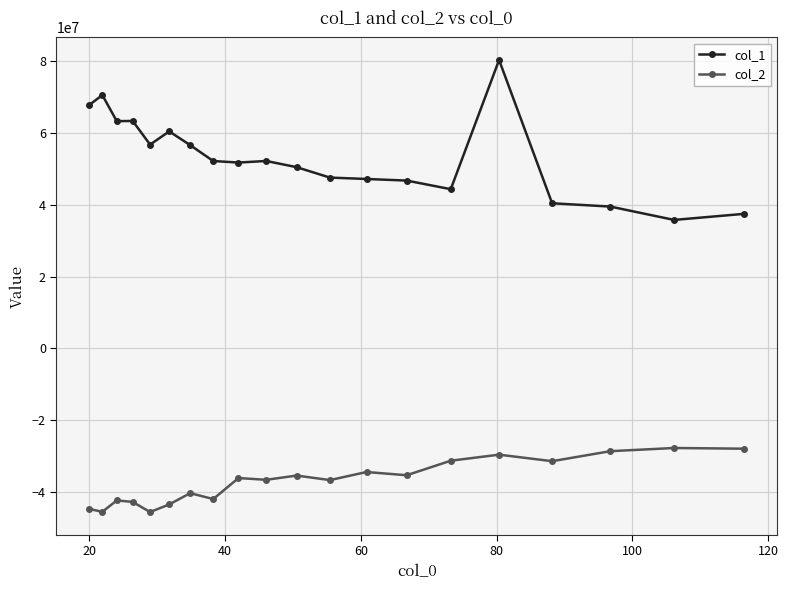

True or false: col_2 and col_1 cross at least once.

False